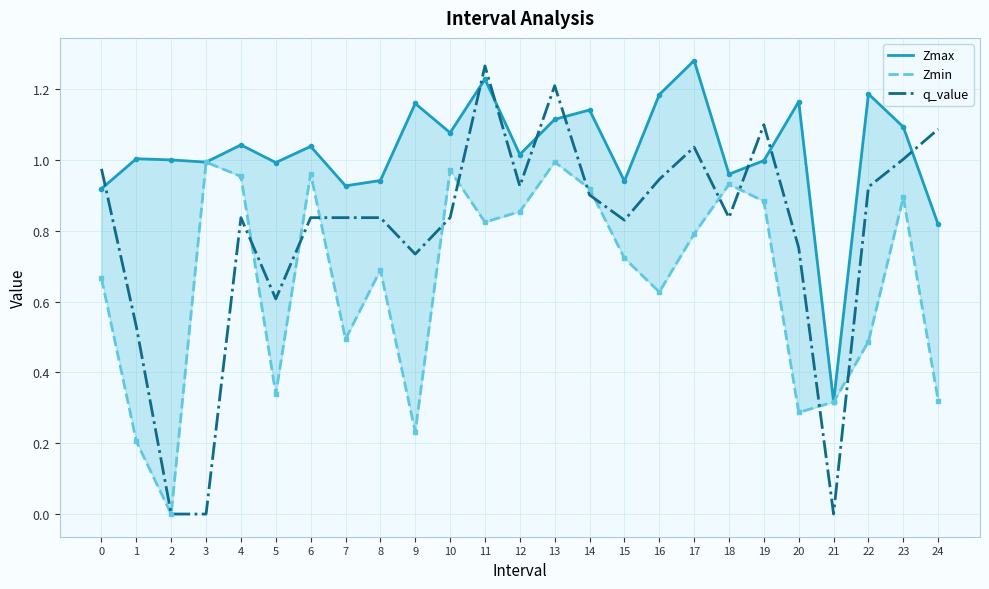

Reading left to right, transcribe all the data shown in this chart.

Zmax: 0.9	1.0	1.0	1.0	1.0	1.0	1.0	0.9	0.9	1.2	1.1	1.2	1.0	1.1	1.1	0.9	1.2	1.3	1.0	1.0	1.2	0.3	1.2	1.1	0.8
Zmin: 0.7	0.2	0.0	1.0	1.0	0.3	1.0	0.5	0.7	0.2	1.0	0.8	0.9	1.0	0.9	0.7	0.6	0.8	0.9	0.9	0.3	0.3	0.5	0.9	0.3
q_value: 1.0	0.5	0.0	-0.0	0.8	0.6	0.8	0.8	0.8	0.7	0.8	1.3	0.9	1.2	0.9	0.8	0.9	1.0	0.8	1.1	0.8	-0.0	0.9	1.0	1.1